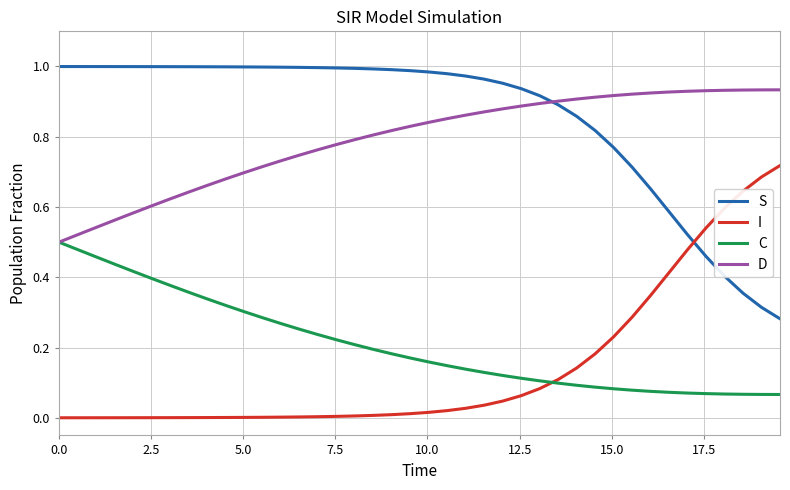

Which series has the largest total across all categories?

S